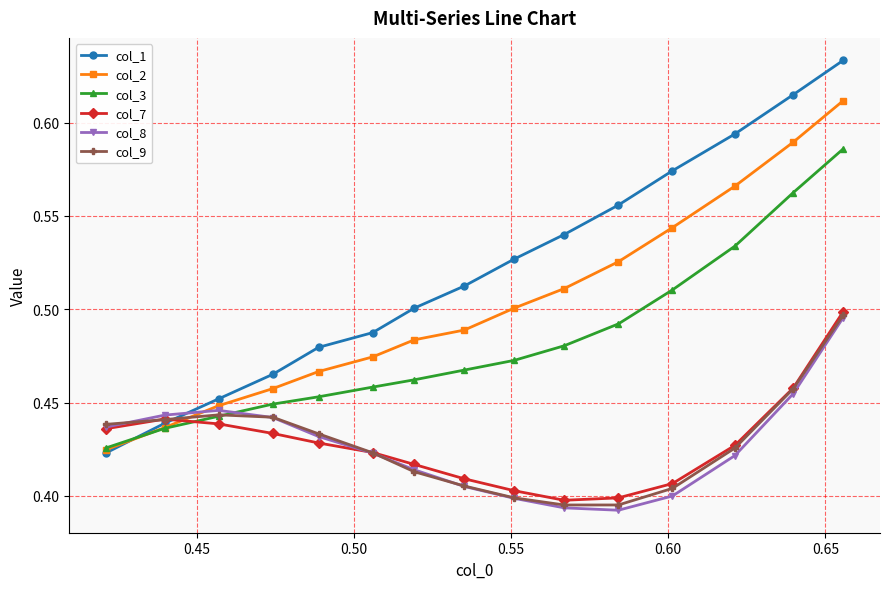

True or false: col_3 and col_8 cross at least once.

True